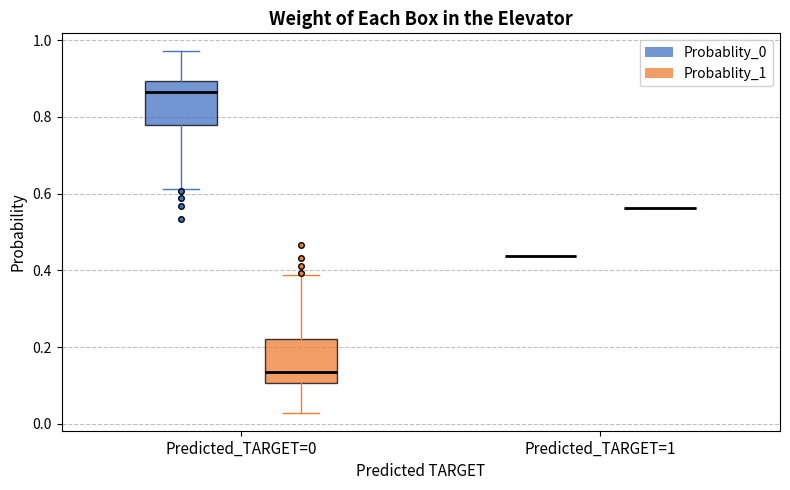

Reading left to right, read every box against the y-axis: the position of its median line, the range the box covers, and the ends of its whiskers. The values are not printed on the chart, so give them approximately, as read against the axis.

Predicted_TARGET=0 (Probablity_0): median 0.86, box 0.78 to 0.90, whiskers 0.62 to 0.98
Predicted_TARGET=0 (Probablity_1): median 0.14, box 0.10 to 0.22, whiskers 0.02 to 0.38
Predicted_TARGET=1 (Probablity_0): box collapsed to a line at 0.44, whiskers 0.44 to 0.44
Predicted_TARGET=1 (Probablity_1): box collapsed to a line at 0.56, whiskers 0.56 to 0.56